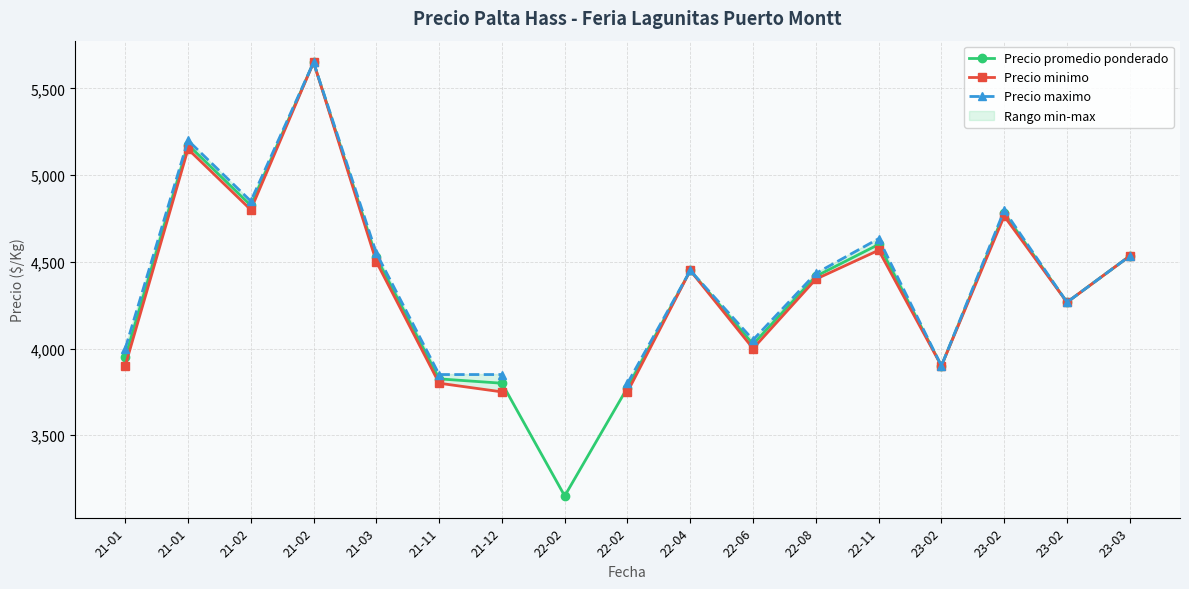

True or false: Precio minimo and Precio maximo intersect in this chart.

False